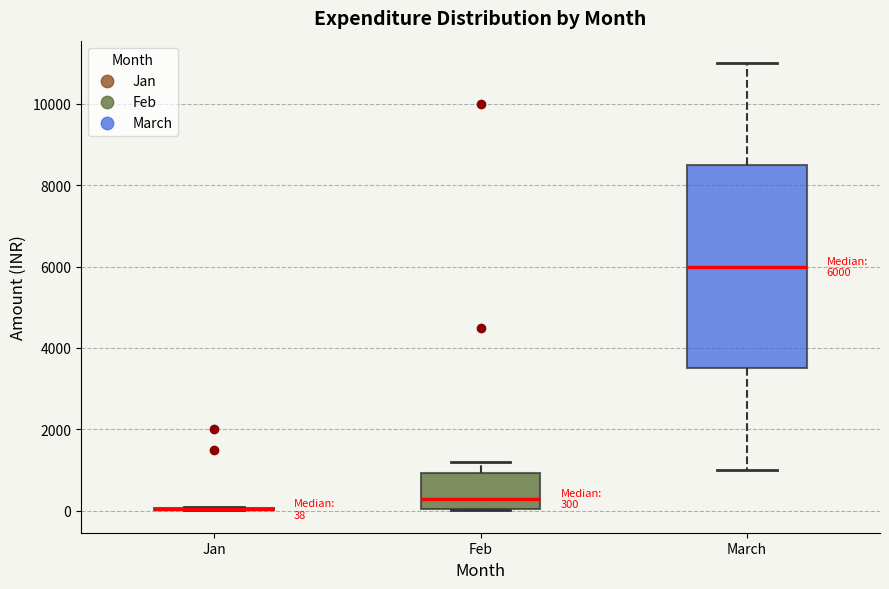

Comparing the boxes themselves (not the whiskers), which one is the tallest?

March